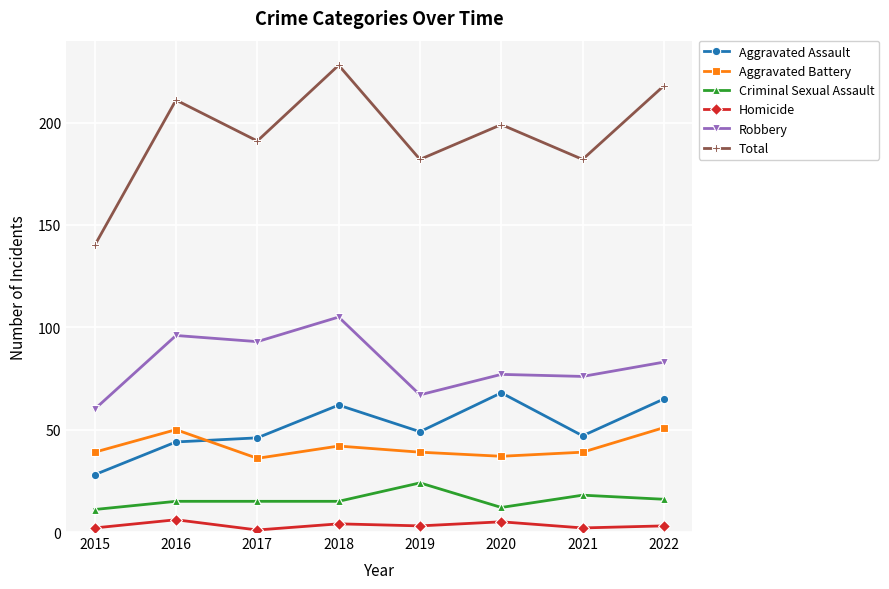

Which category has the highest value in the Total series?

2018